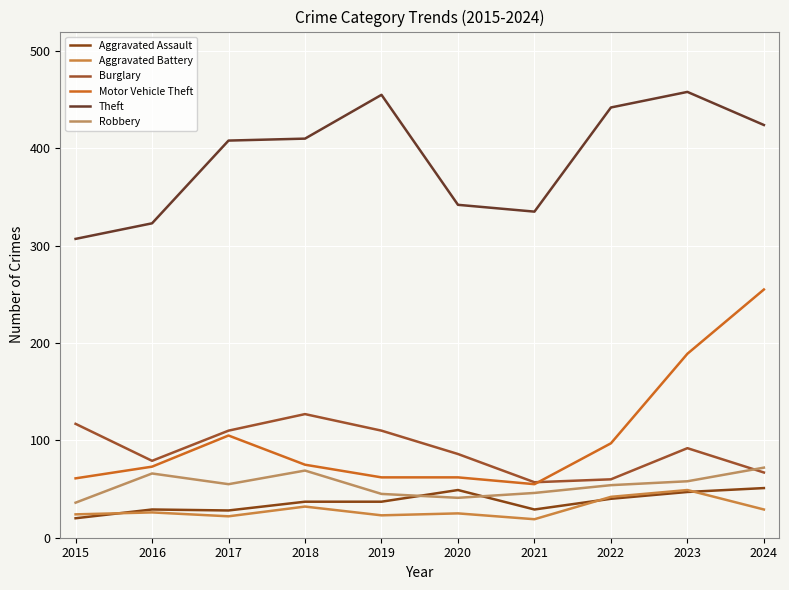

How many lines are shown in the chart?

6